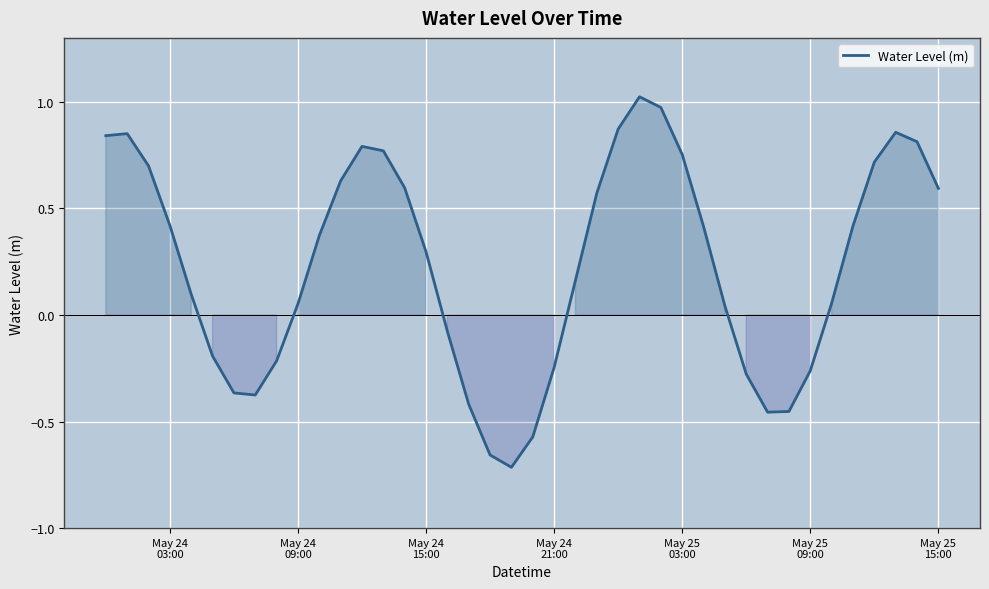

Does the chart display data point markers on the line(s)?

No